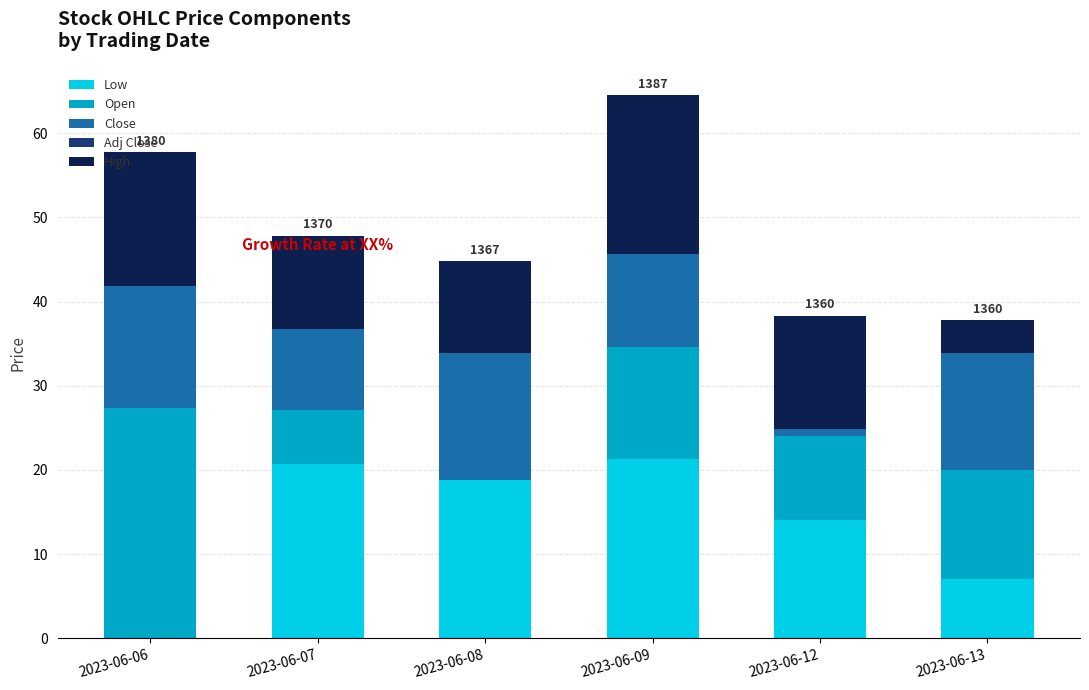

What is the total value across all series at 2023-06-08?

44.8